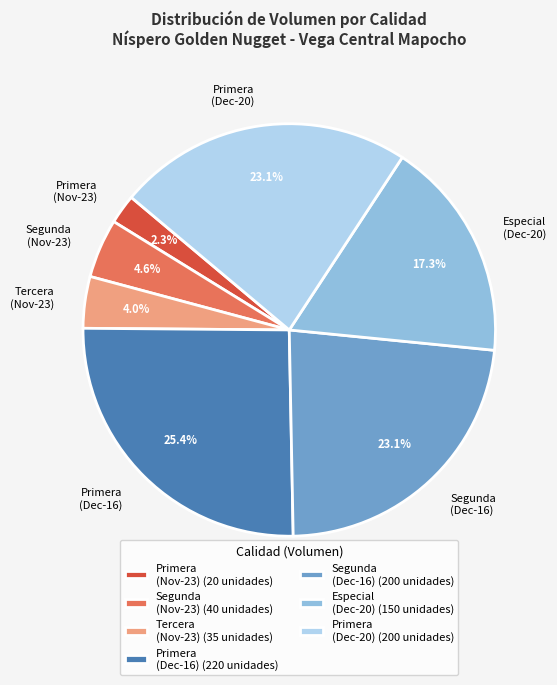

Does any single category account for the majority?

No